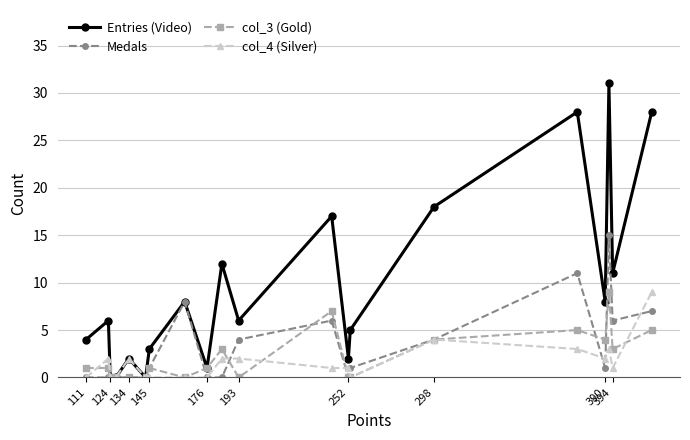

Which series has the largest total across all categories?

Entries (Video)